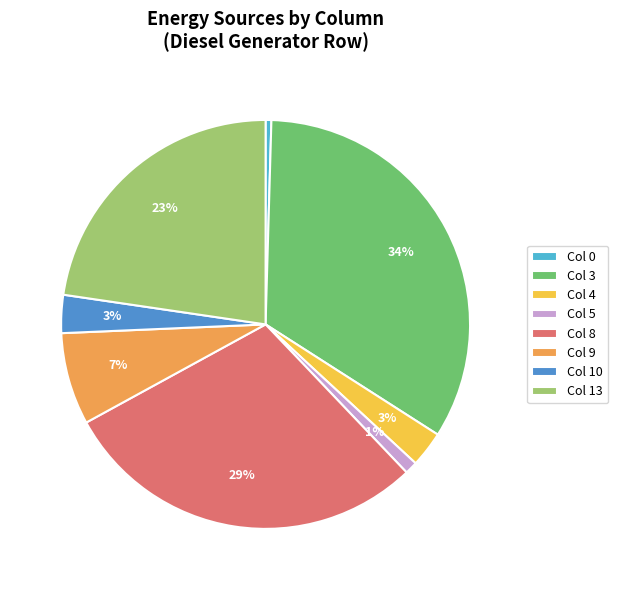

Do Col 3 and Col 0 together represent more than half of the pie?

No